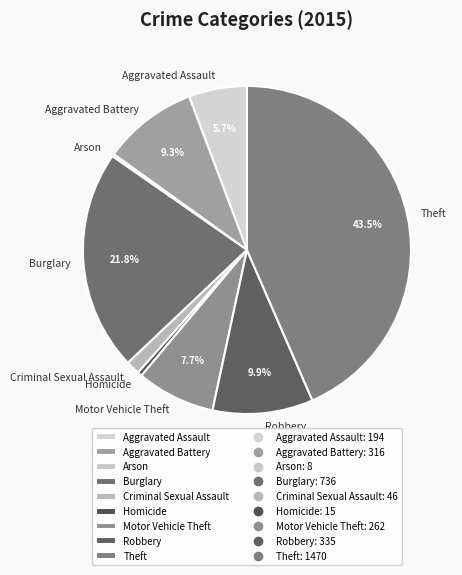

Is Robbery the majority of the pie?

No